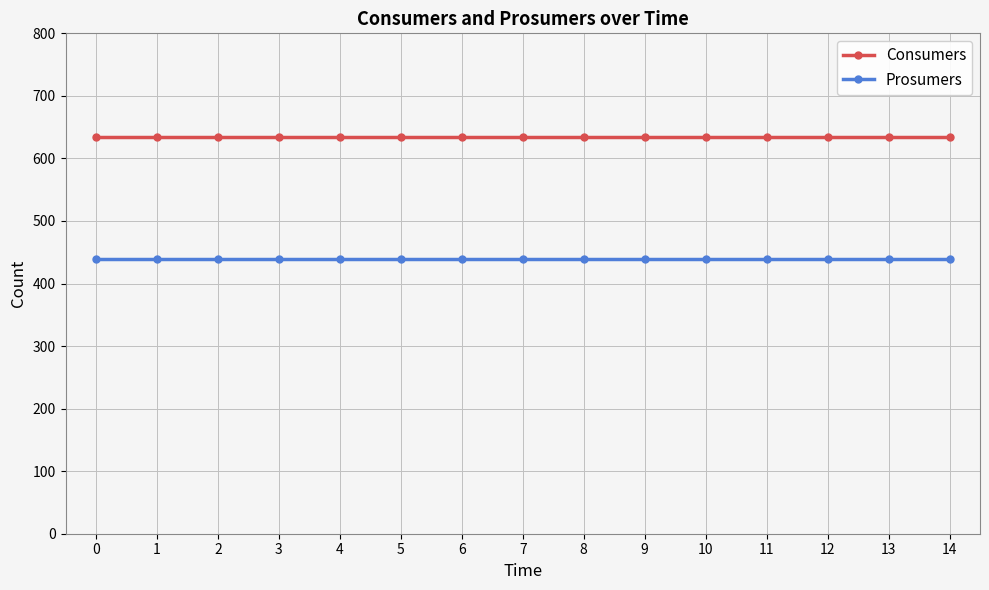

What is the smallest value displayed?

440